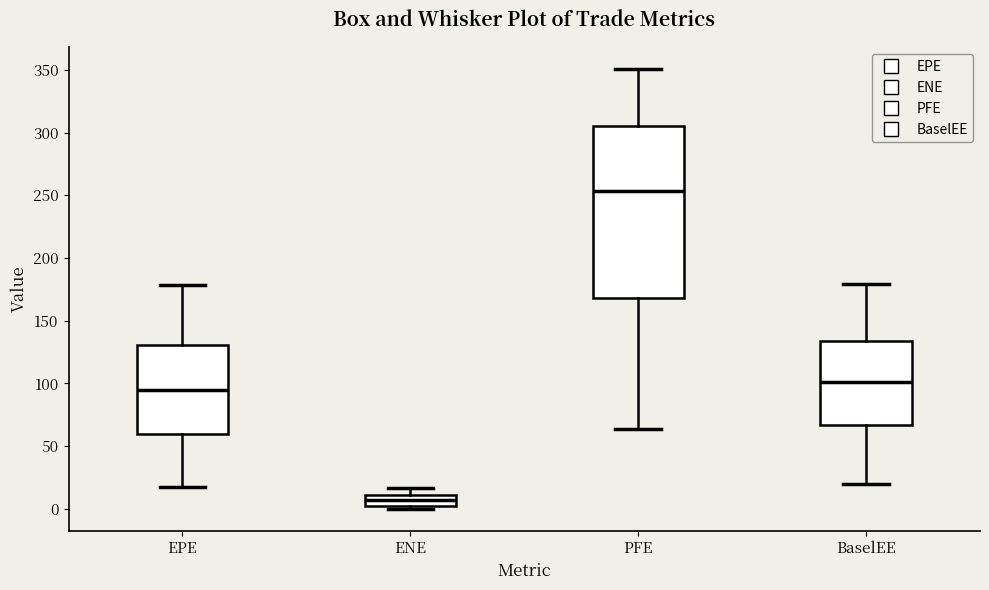

Comparing the boxes themselves (not the whiskers), which one is the tallest?

PFE